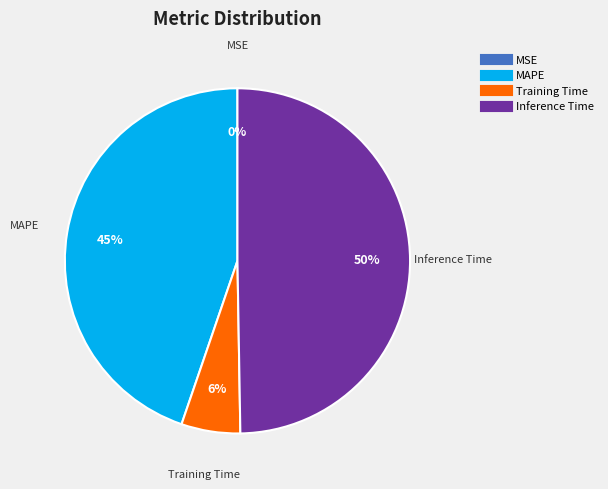

To the nearest percent, what is the difference between the largest and smallest slice percentages?

50%